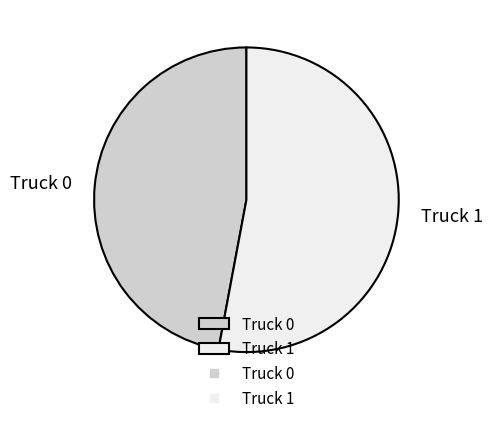

Does any single category account for the majority?

Yes